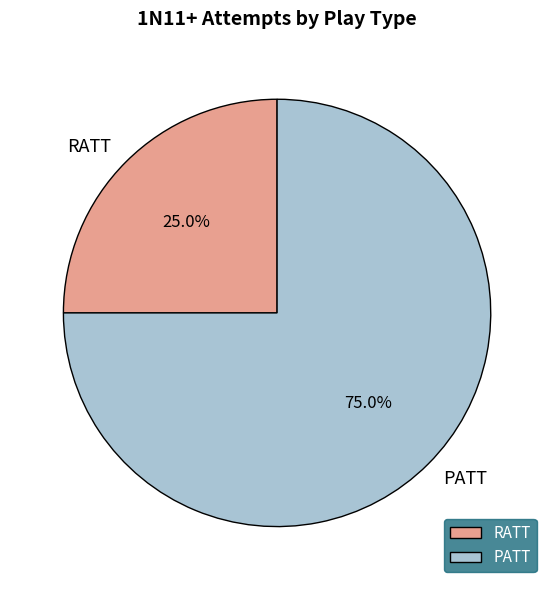

How many slices are in this pie chart?

2